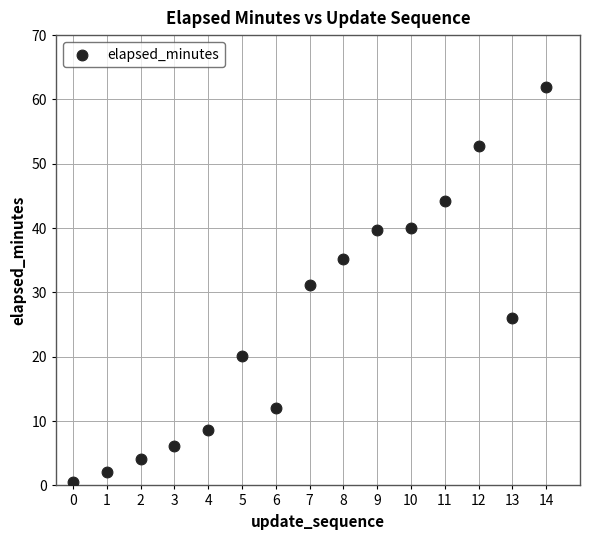

What is the range of Y values (max minus min)?

61.4